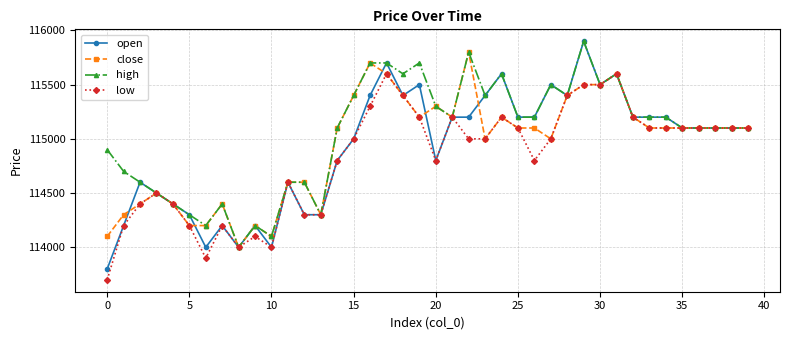

At how many categories does at least one series exceed 113765?

40